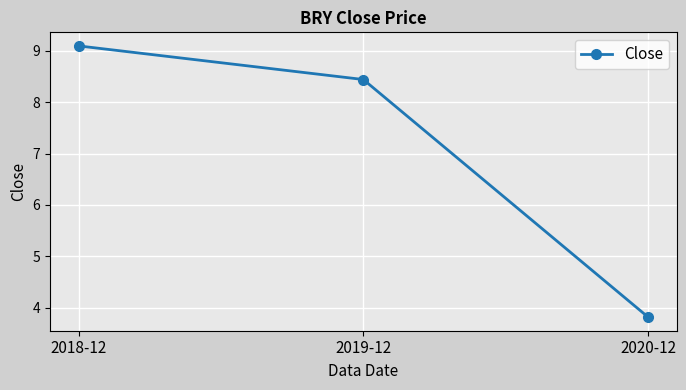

What position from the left is 2018-12?

1